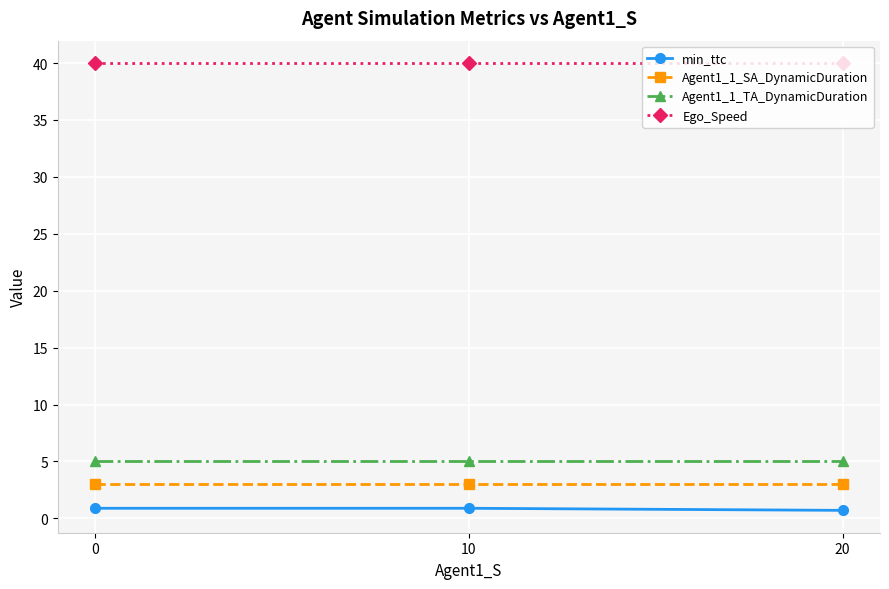

How many lines are shown in the chart?

4